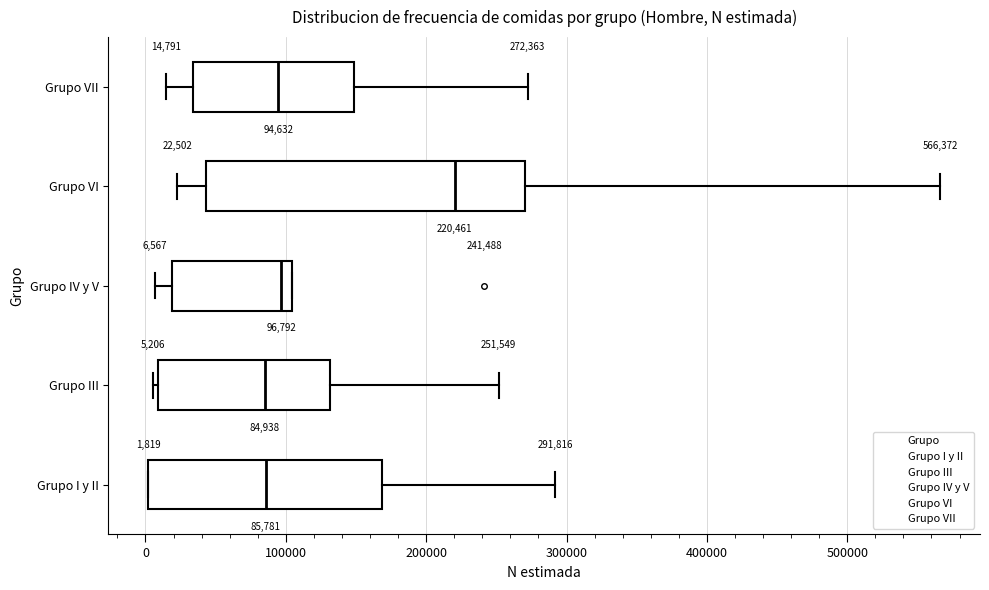

Comparing the boxes themselves (not the whiskers), which one is the widest?

Grupo VI